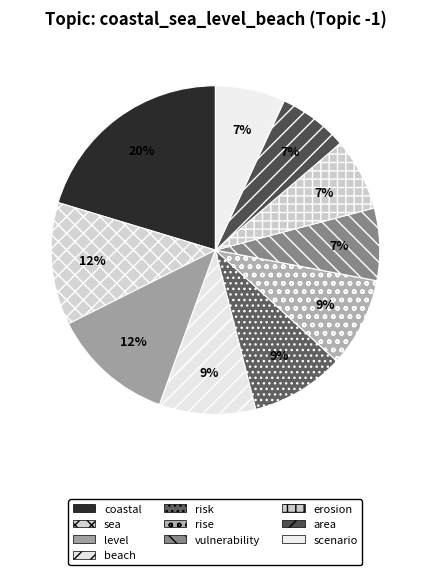

Is it true that erosion is 1% of the pie?

False